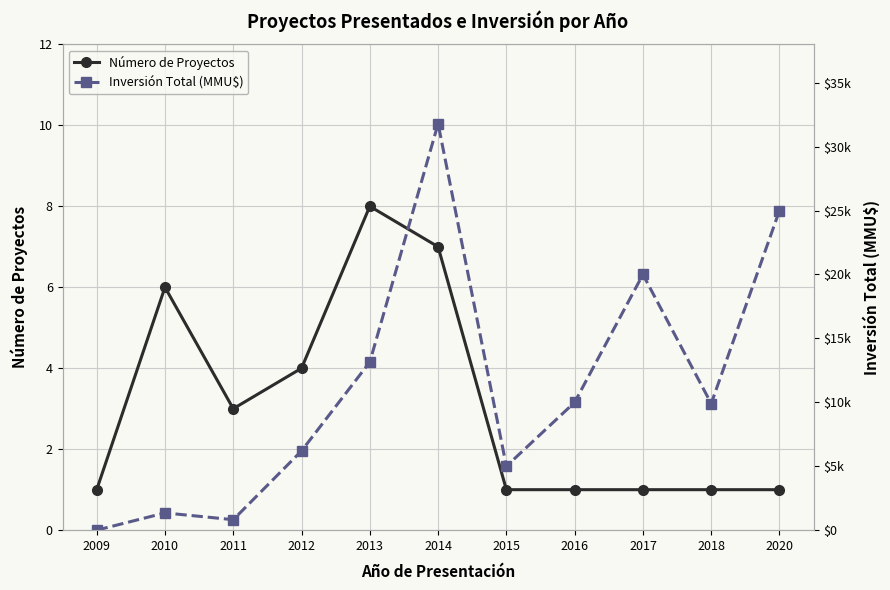

Does the chart display data point markers on the line(s)?

Yes